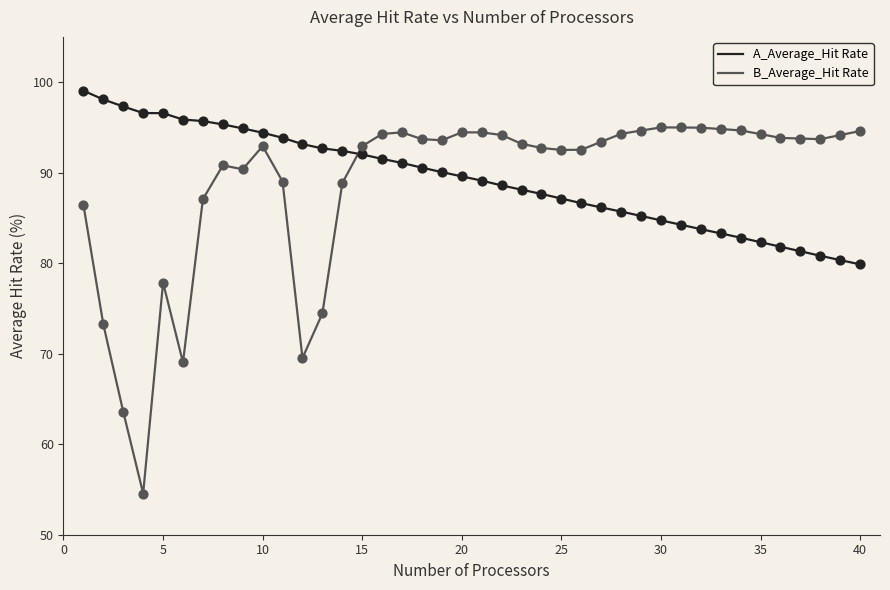

What is the highest value of the B_Average_Hit Rate series?

95.0